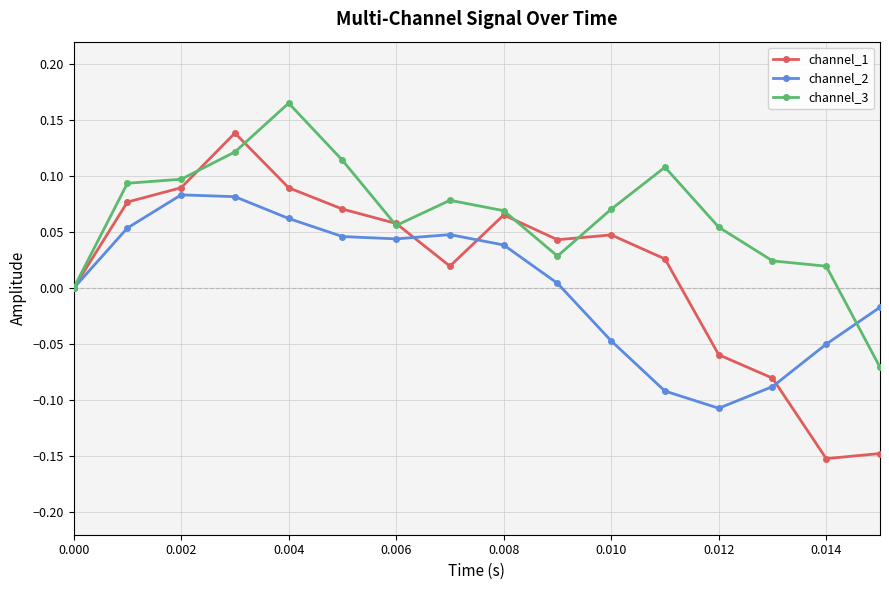

Which series has the largest total across all categories?

channel_3